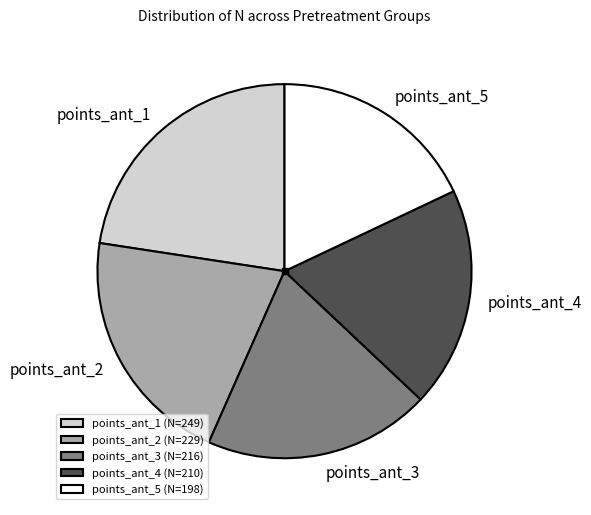

True or false: points_ant_2 accounts for 35% of the total.

False